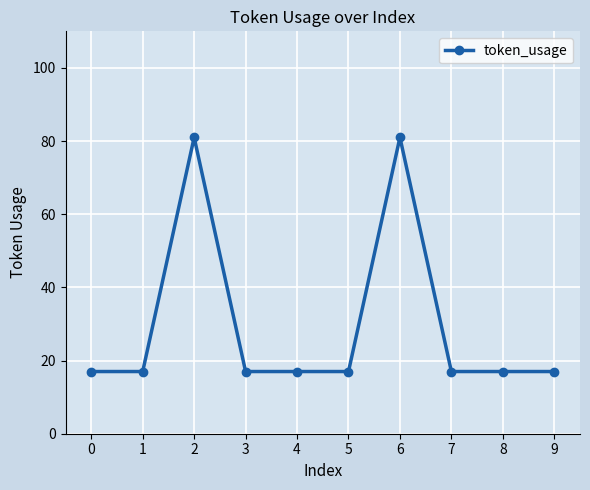

True or false: there are more than 1 points higher than both neighbors.

True